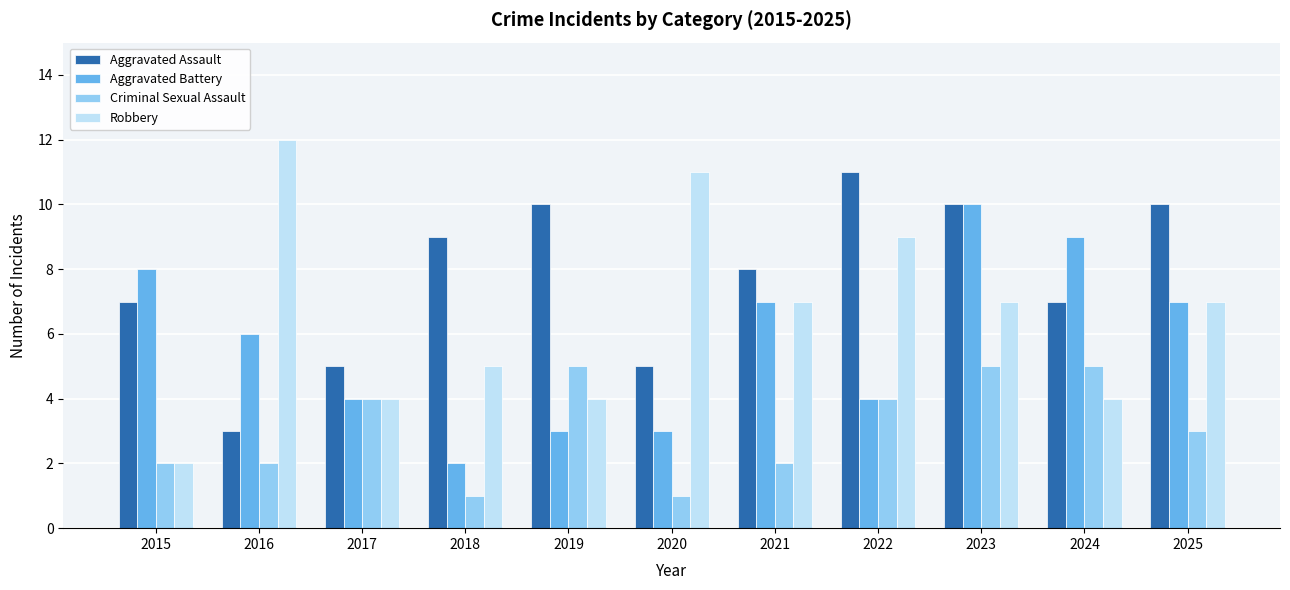

Reading right to left, what are all the values shown in this chart?

Aggravated Assault: 10	7	10	11	8	5	10	9	5	3	7
Aggravated Battery: 7	9	10	4	7	3	3	2	4	6	8
Criminal Sexual Assault: 3	5	5	4	2	1	5	1	4	2	2
Robbery: 7	4	7	9	7	11	4	5	4	12	2